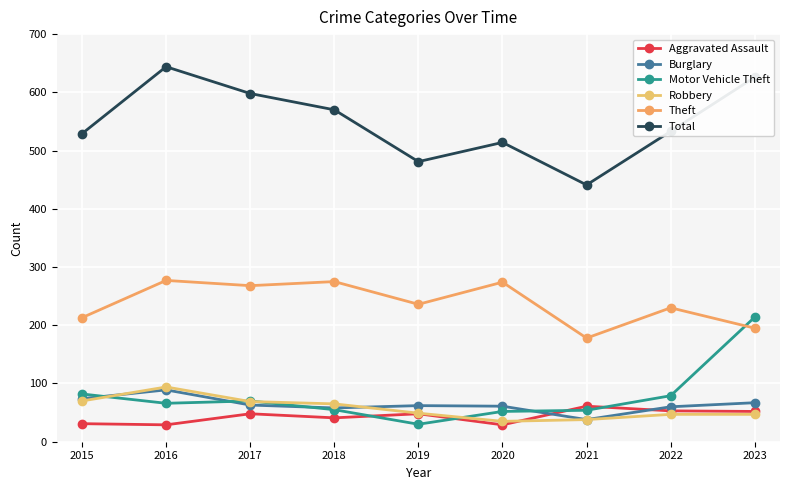

What is the difference between the second highest and second lowest values in the Motor Vehicle Theft series?

30